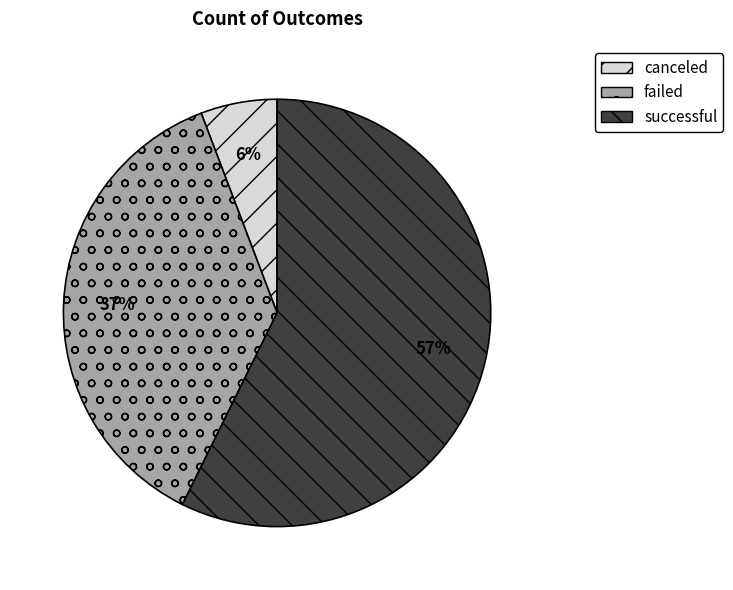

Is it true that canceled is 20% of the pie?

False